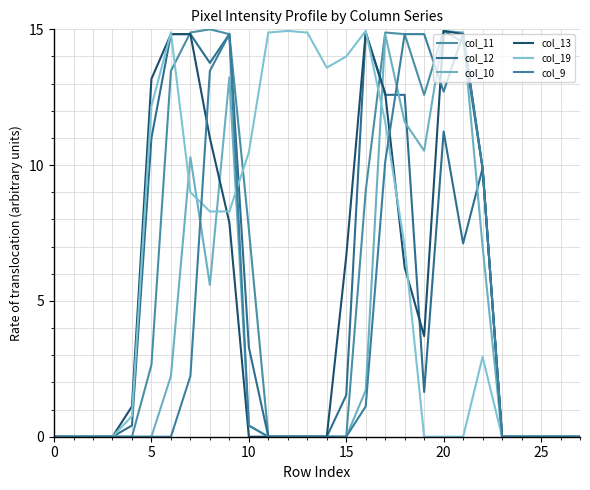

After their last crossing, which series has the higher values: col_9 or col_12?

col_9